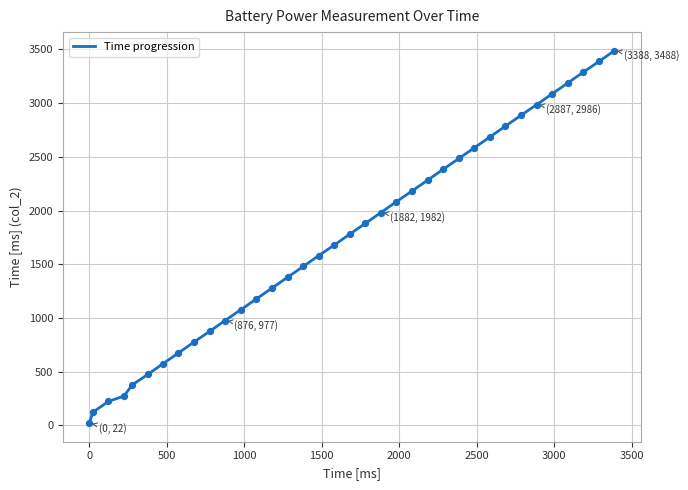

What is the maximum value shown in the chart?

3488